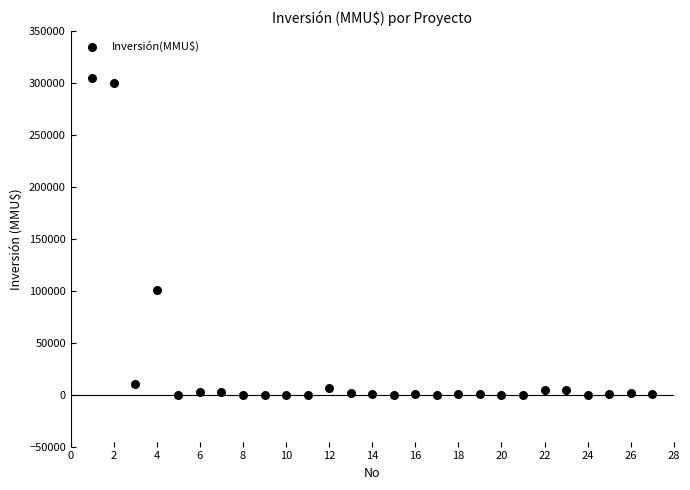

What is the range of X values (max minus min)?

26